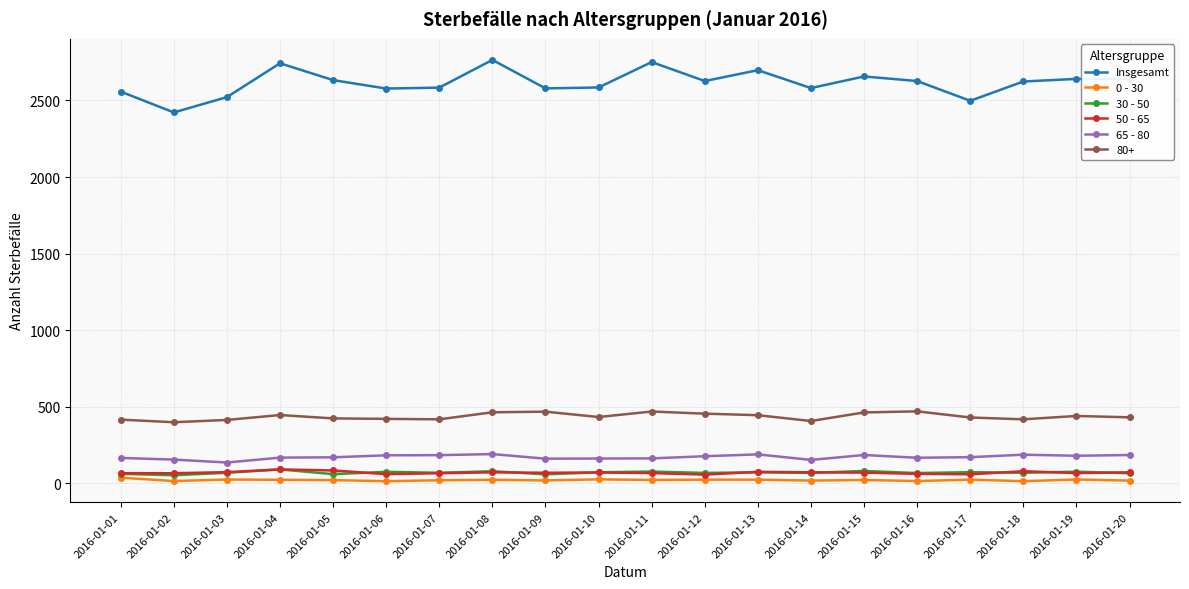

Where is the first local maximum for Insgesamt?

2016-01-04